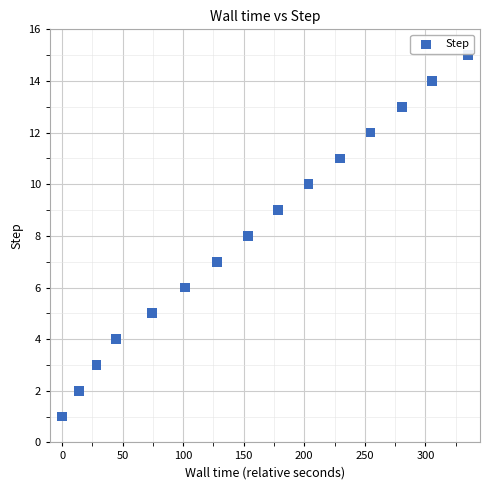

What is the range of Y values (max minus min)?

14